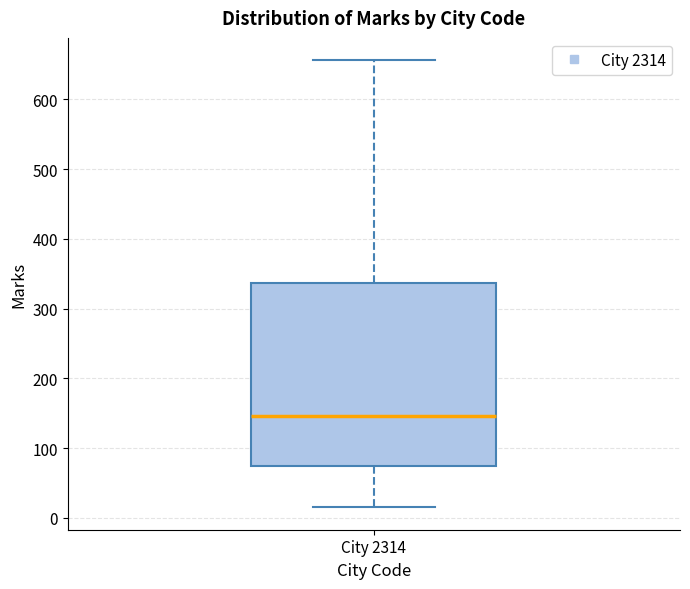

Transcribe this box plot: give where the median line is, the range the box spans, and where the two whiskers end, as read against the y-axis. The values are not printed on the chart, so give them approximately, as read against the axis.

median 150, box 80 to 340, whiskers 20 to 660